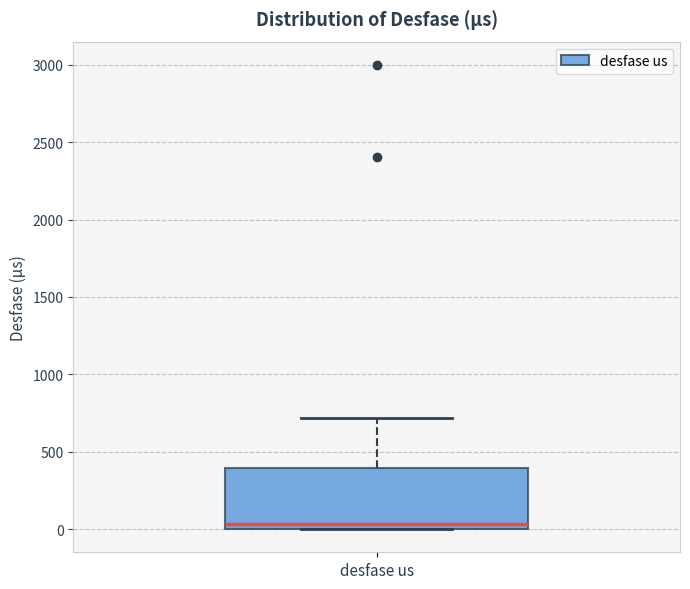

Where is the lower edge of the box for desfase us on the y-axis? The values are not printed on the chart, so give them approximately, as read against the axis.

0